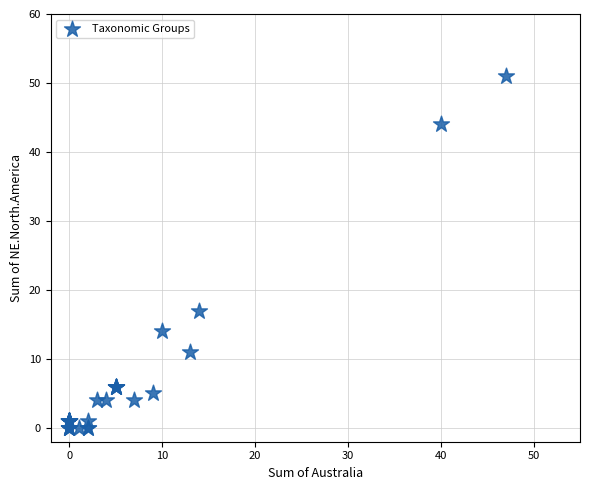

What Y value in the scatter plot is closest to 25?

17